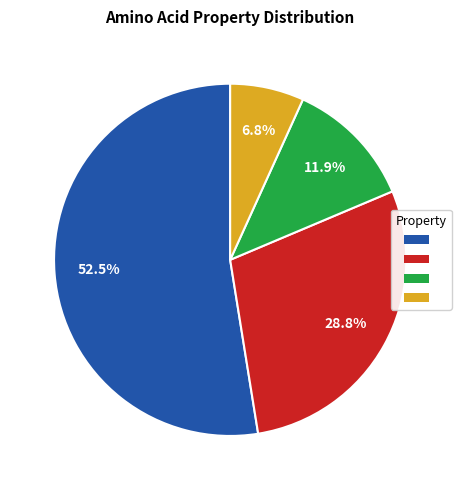

Does any single category account for the majority?

Yes